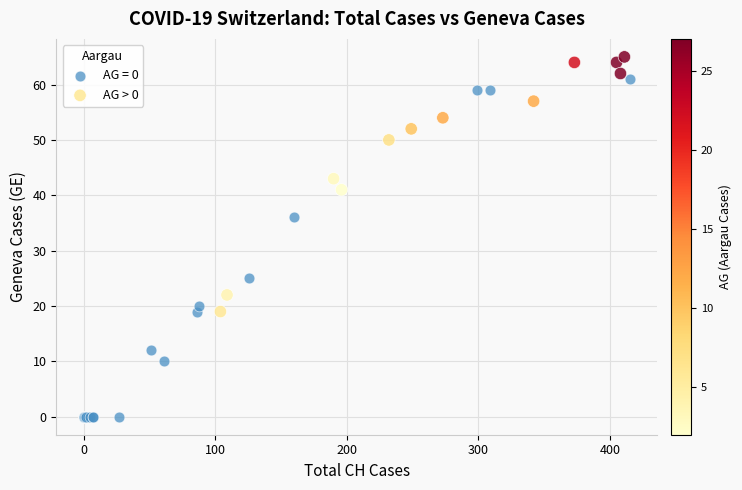

Which series reaches the maximum Y coordinate?

AG > 0